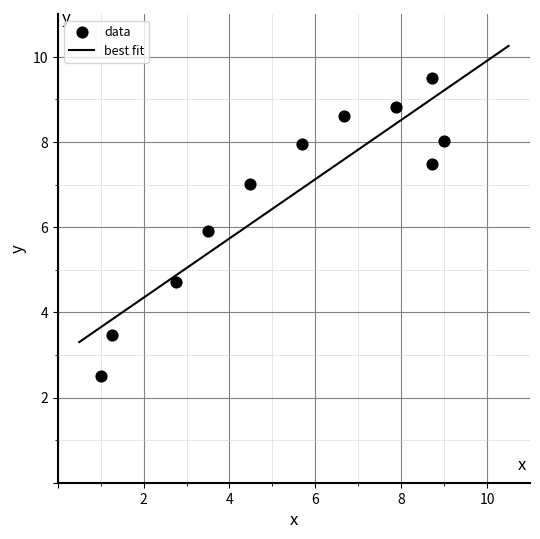

What is the average Y value?

6.7